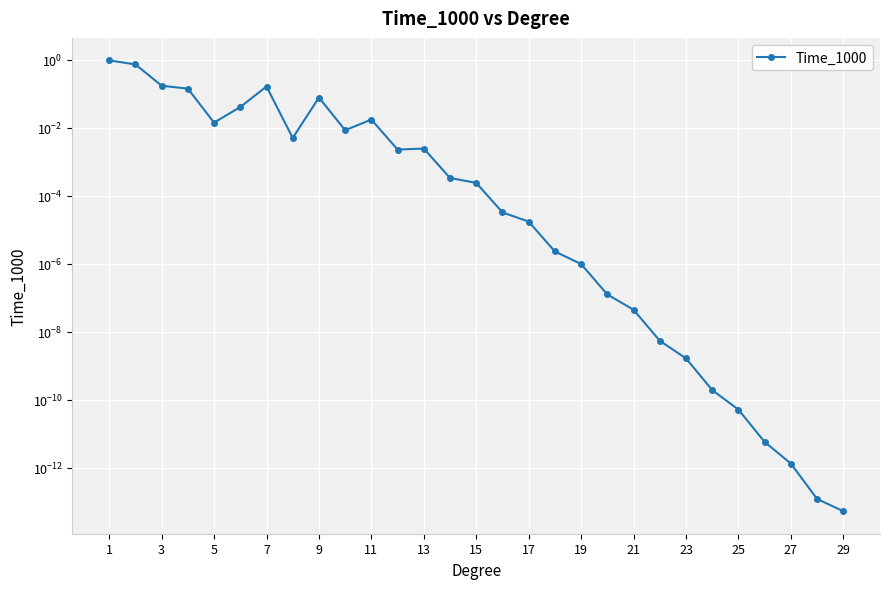

At which category does the chart reach its peak across all series?

1